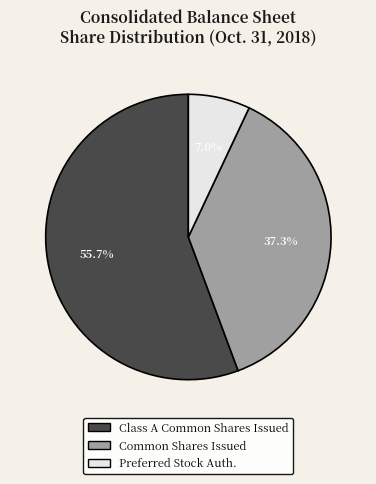

Rank the categories by value from lowest to highest.

Preferred Stock Auth., Common Shares Issued, Class A Common Shares Issued